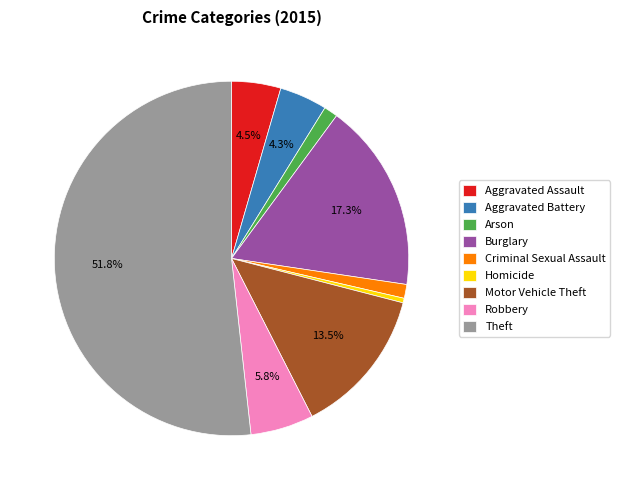

Count the number of slices in the pie.

9